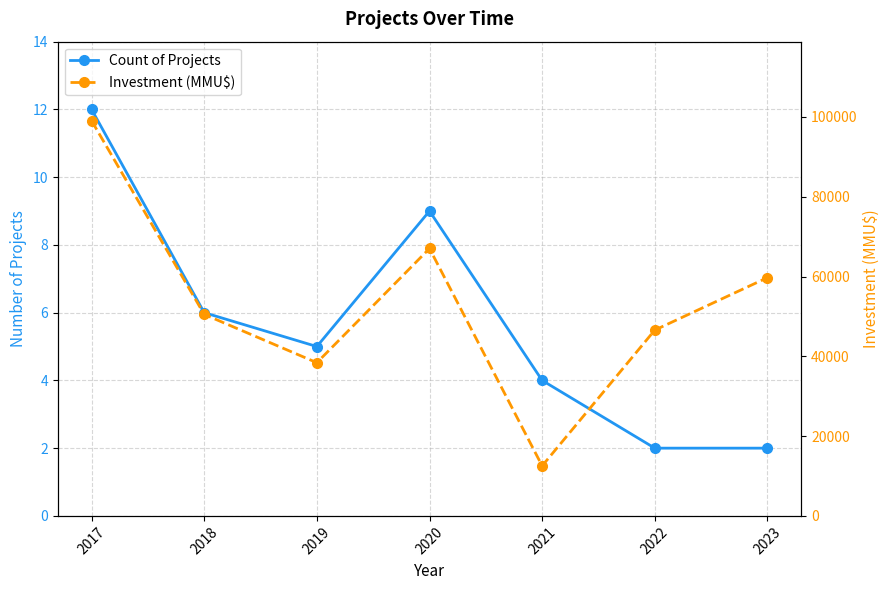

Between 2018 and 2017, which is larger?

2017